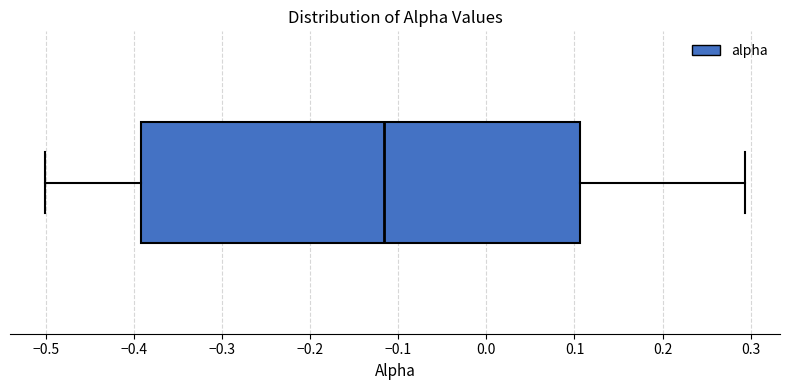

Where does the median line of the box sit on the x-axis? The values are not printed on the chart, so give them approximately, as read against the axis.

-0.12